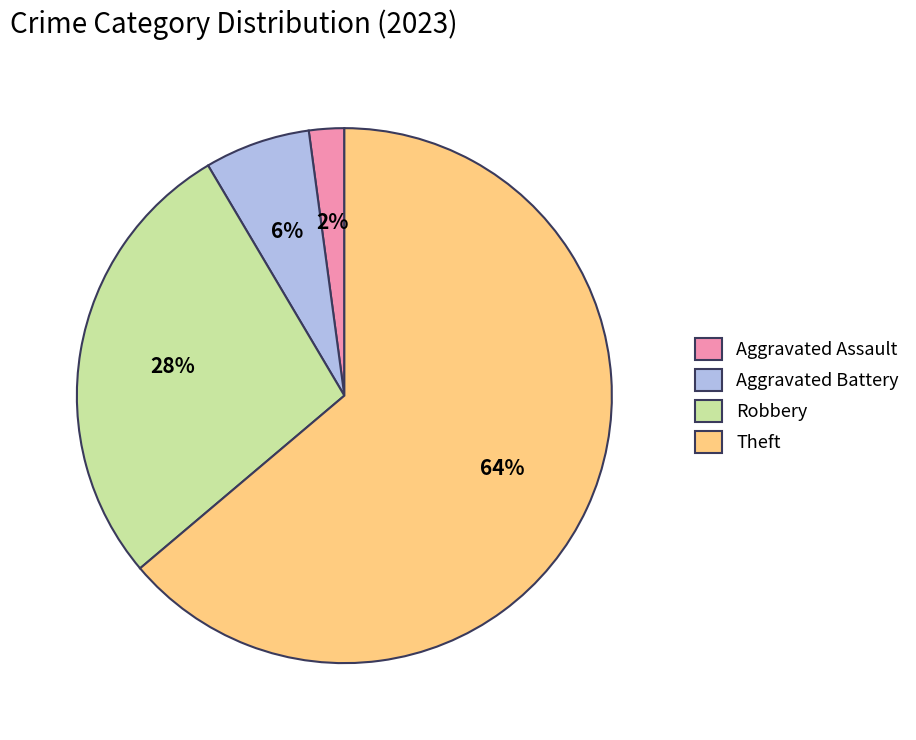

How many segments does this pie chart have?

4